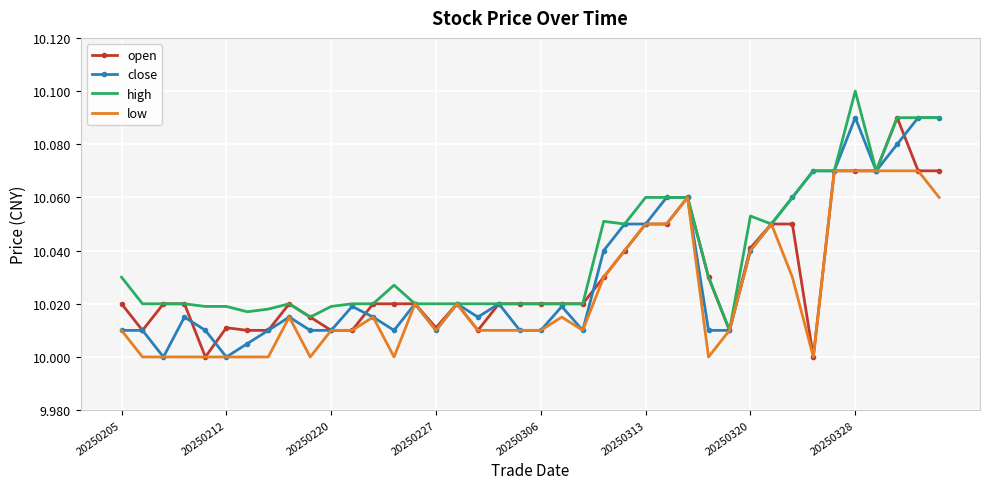

What are all the series names shown in the legend?

open, close, high, low